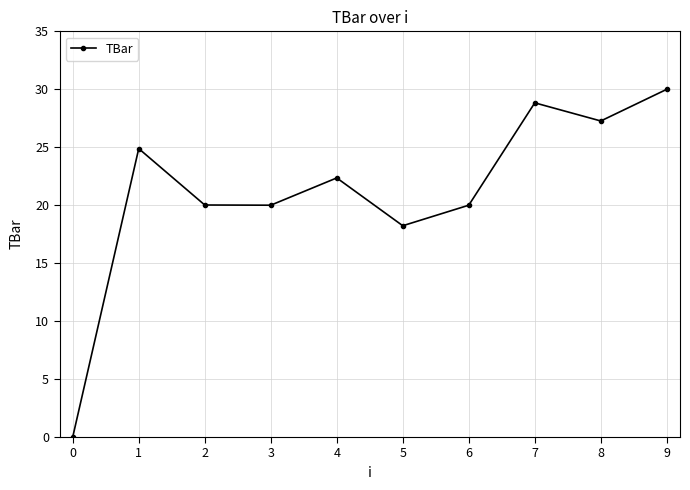

What value does the data have at 0?

0.0